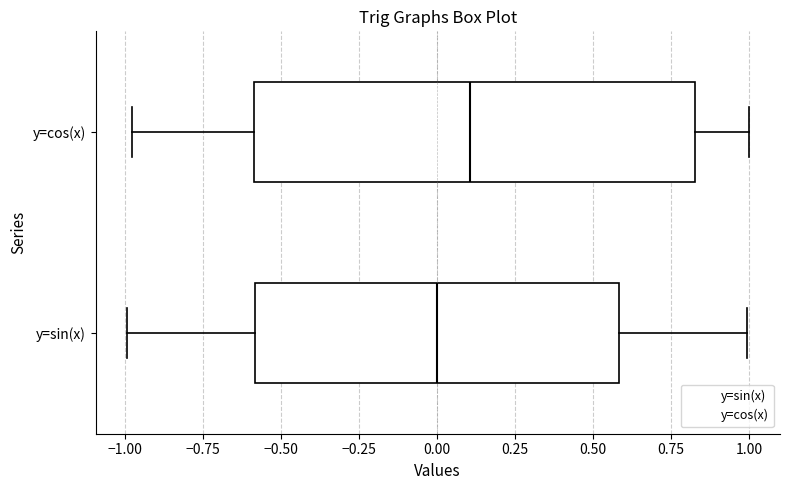

Which box is the widest, from its left edge to its right edge?

y=cos(x)